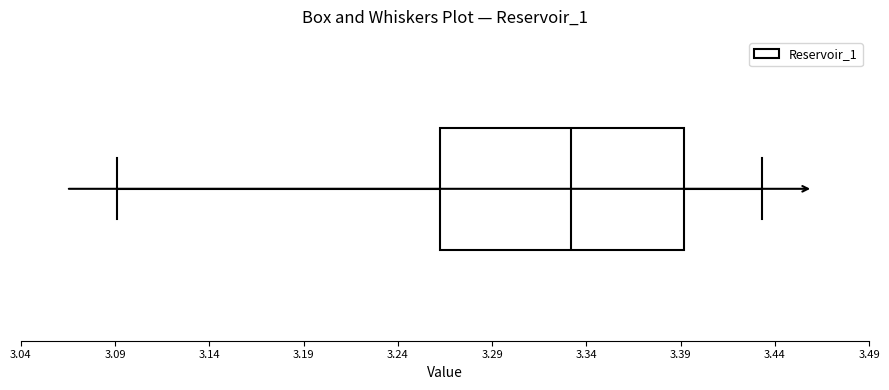

Transcribe this box plot: give where the median line is, the range the box spans, and where the two whiskers end, as read against the x-axis. The values are not printed on the chart, so give them approximately, as read against the axis.

median 3.330, box 3.260 to 3.390, whiskers 3.090 to 3.435